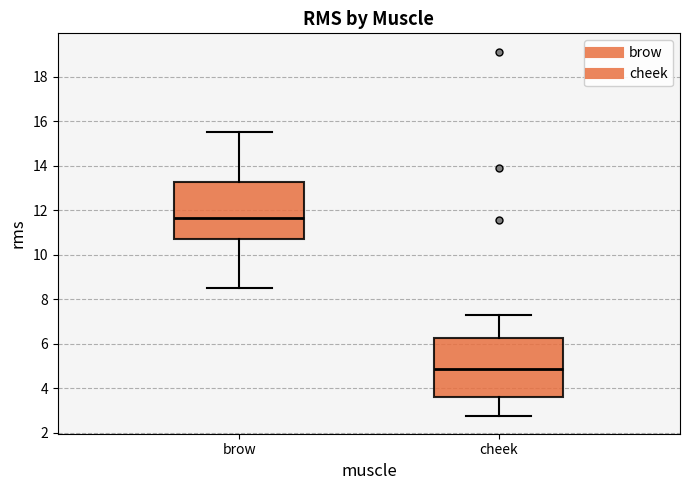

Reading left to right, read every box against the y-axis: the position of its median line, the range the box covers, and the ends of its whiskers. The values are not printed on the chart, so give them approximately, as read against the axis.

brow: median 11.6, box 10.6 to 13.2, whiskers 8.6 to 15.6
cheek: median 4.8, box 3.6 to 6.2, whiskers 2.8 to 7.4